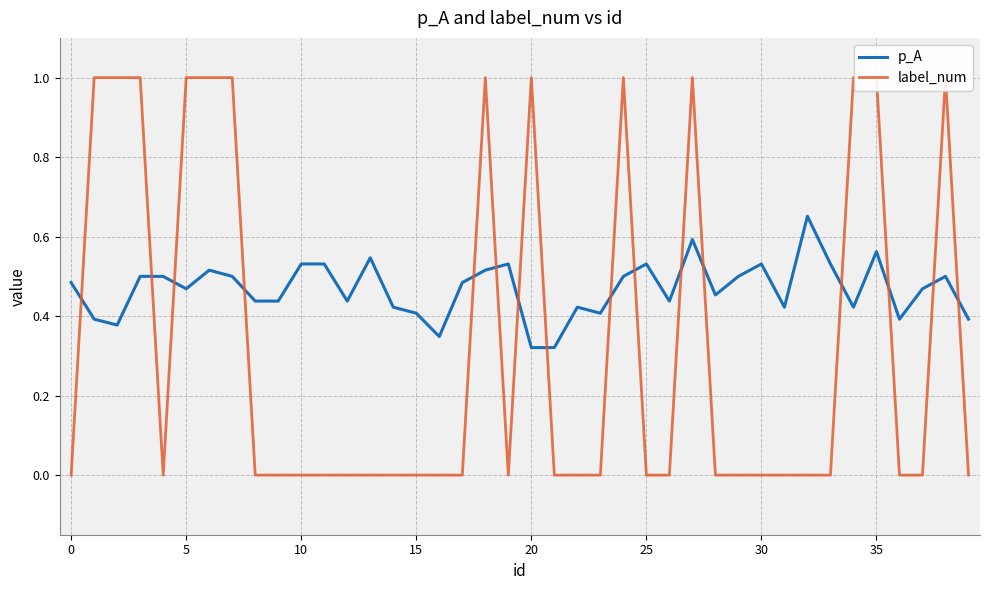

The value of p_A at 35 is 0.6. True or false?

True